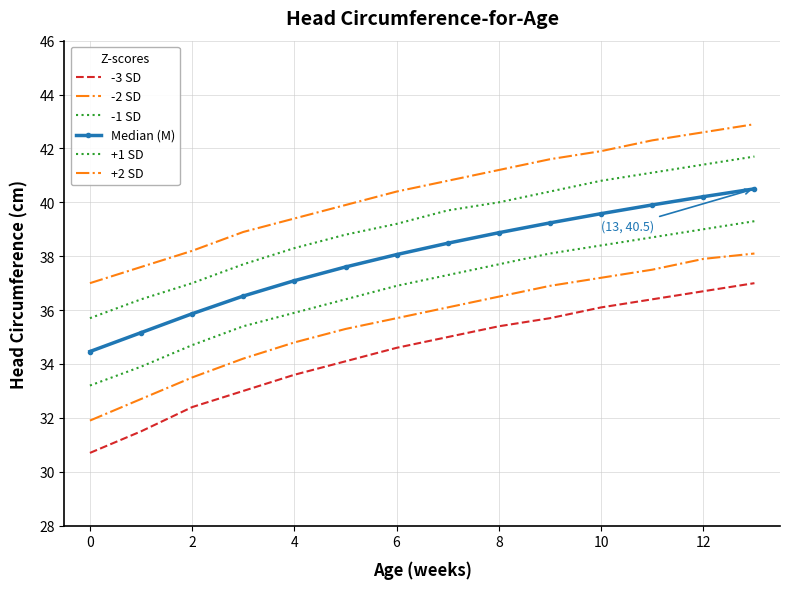

How many lines are shown in the chart?

6